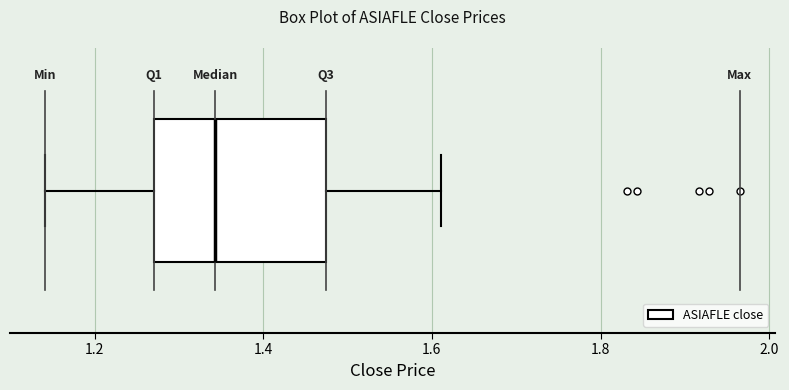

Where does the median line of the box sit on the x-axis? The values are not printed on the chart, so give them approximately, as read against the axis.

1.34